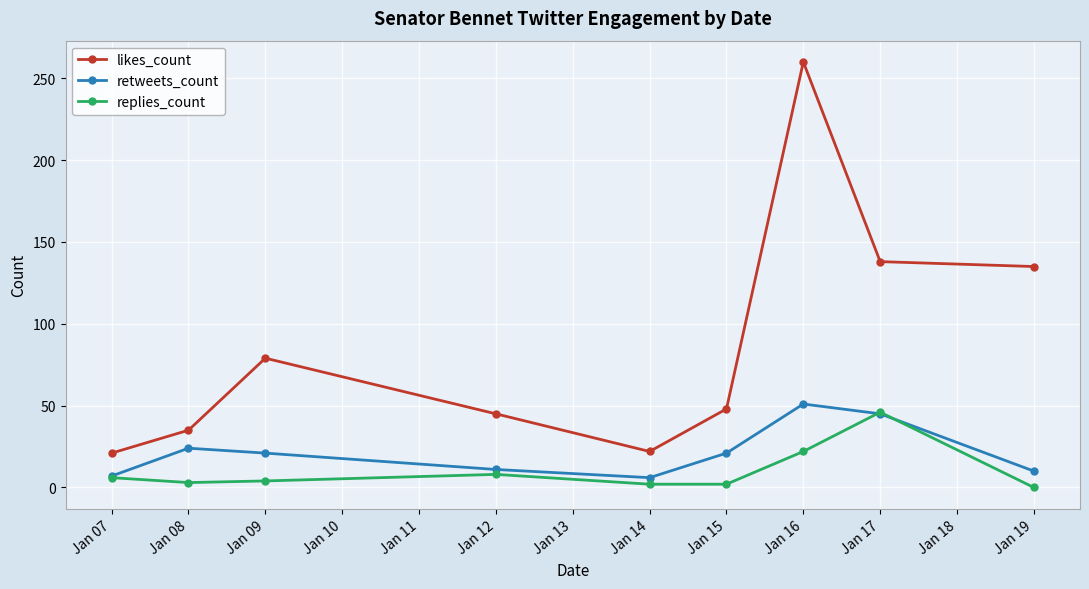

Does the chart display data point markers on the line(s)?

Yes